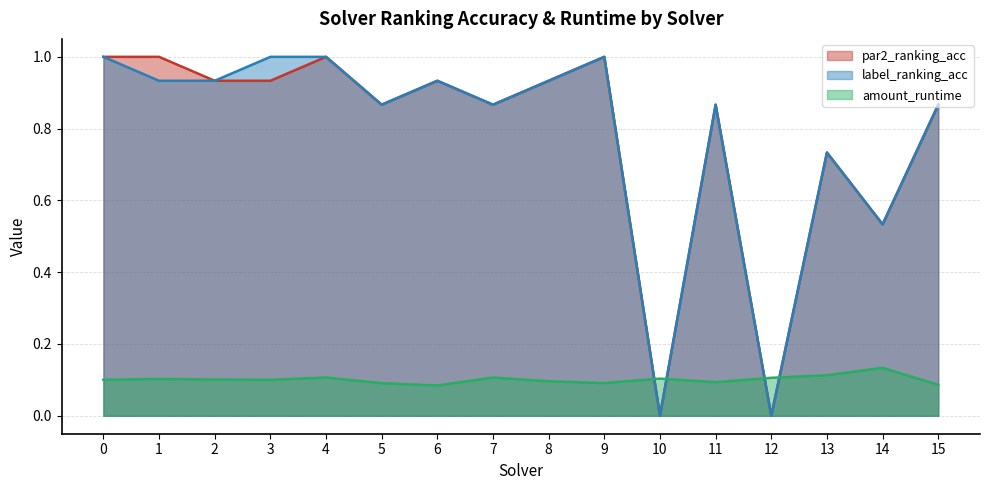

At which category is the sum across all series the highest?

4